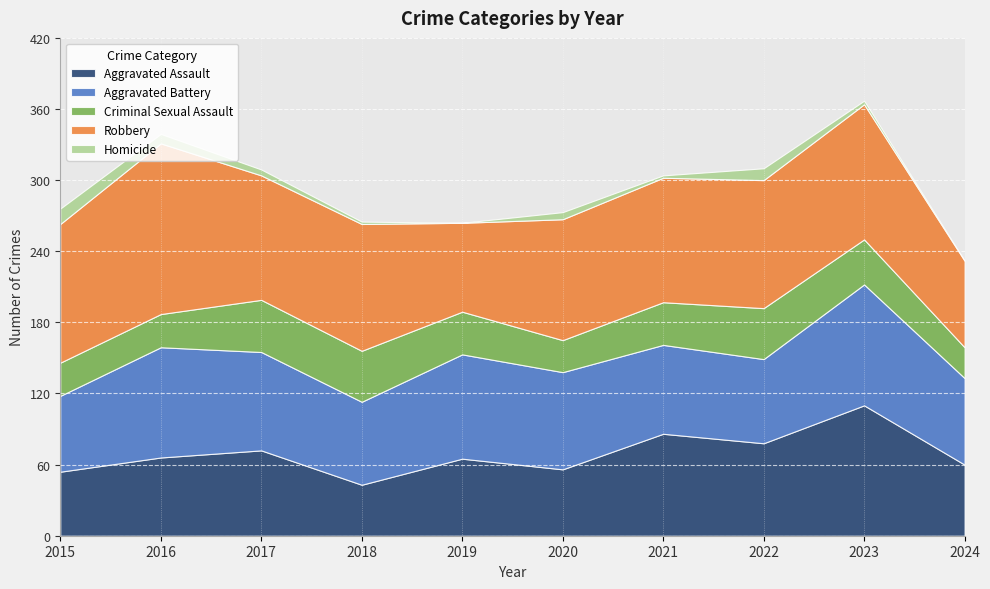

What is the greatest value displayed?

144